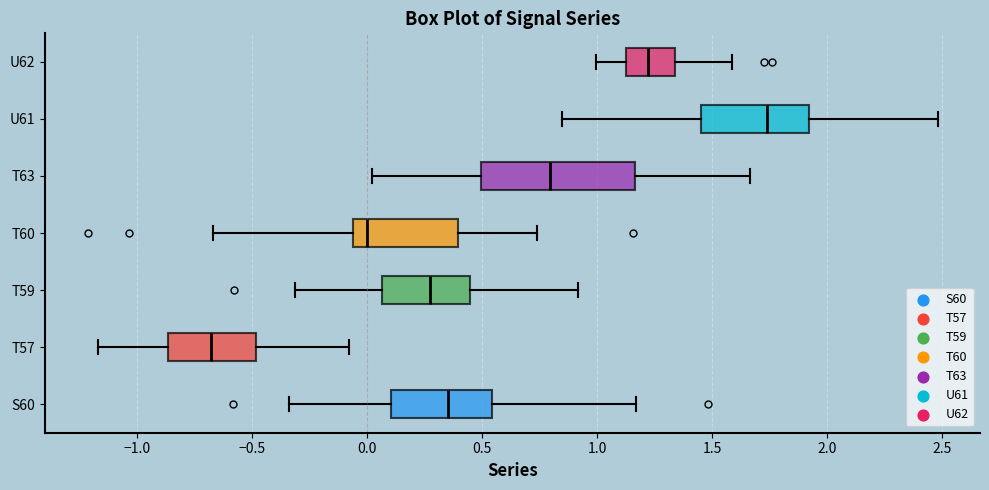

Reading bottom to top, transcribe this box plot: for each box, give where its median line is, the range the box spans, and where its two whiskers end, as read against the x-axis. The values are not printed on the chart, so give them approximately, as read against the axis.

S60: median 0.35, box 0.10 to 0.55, whiskers -0.35 to 1.15
T57: median -0.70, box -0.85 to -0.50, whiskers -1.15 to -0.10
T59: median 0.30, box 0.05 to 0.45, whiskers -0.30 to 0.90
T60: median 0.00, box -0.05 to 0.40, whiskers -0.65 to 0.75
T63: median 0.80, box 0.50 to 1.15, whiskers 0.00 to 1.65
U61: median 1.75, box 1.45 to 1.90, whiskers 0.85 to 2.50
U62: median 1.20, box 1.15 to 1.35, whiskers 1.00 to 1.60